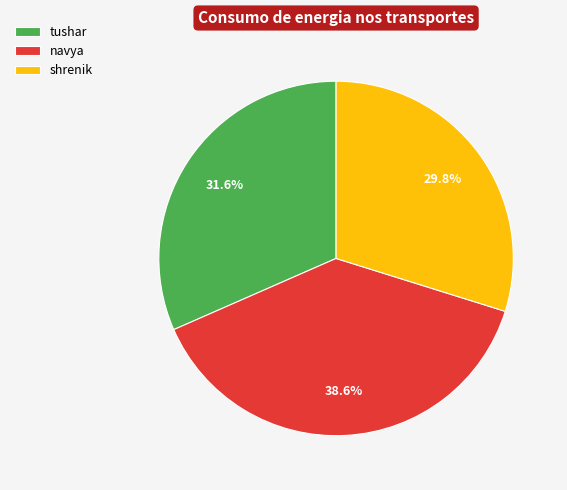

To the nearest percent, what is the average slice percentage?

33%